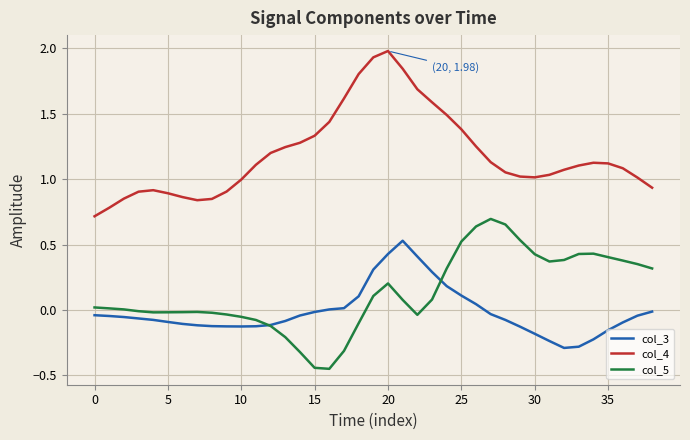

What is the sum of all col_5 values?

5.1